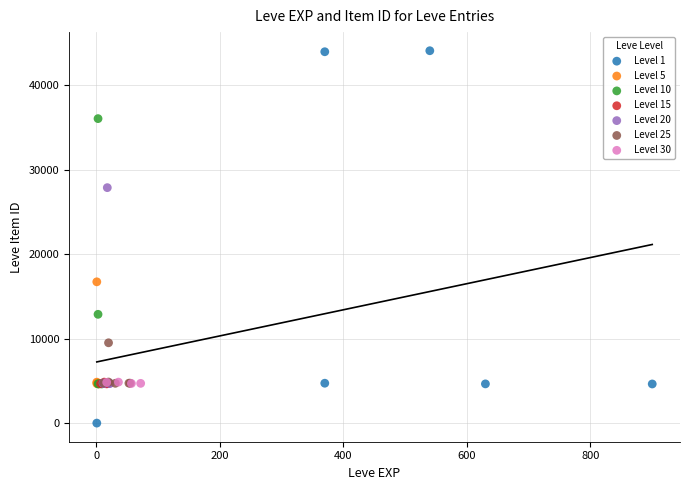

Which series contains the highest Y value?

Level 1